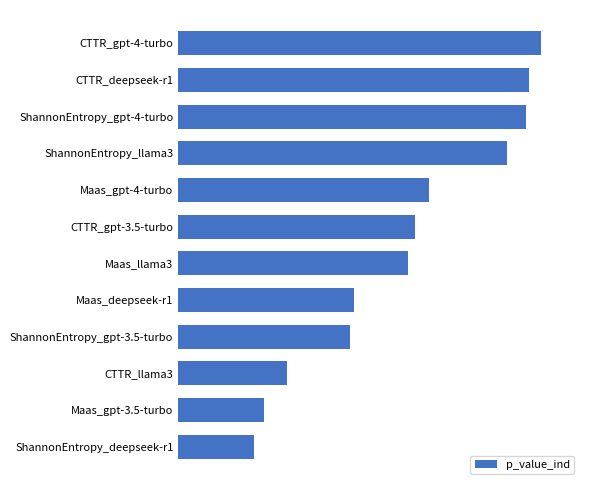

Does the chart contain any negative values?

No